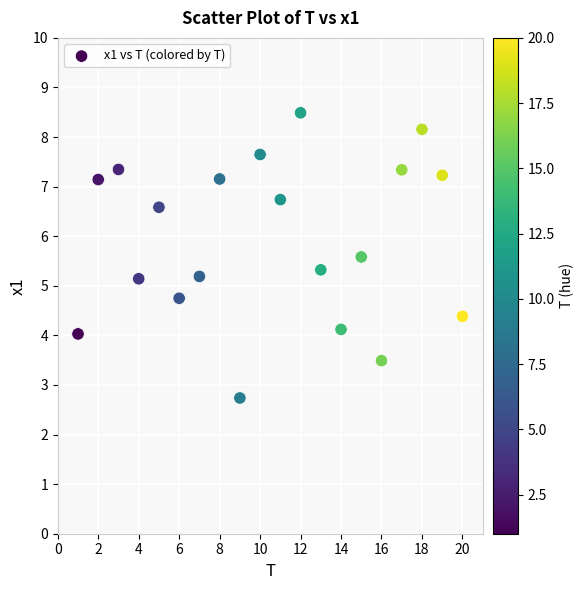

What is the range of X values (max minus min)?

19.0